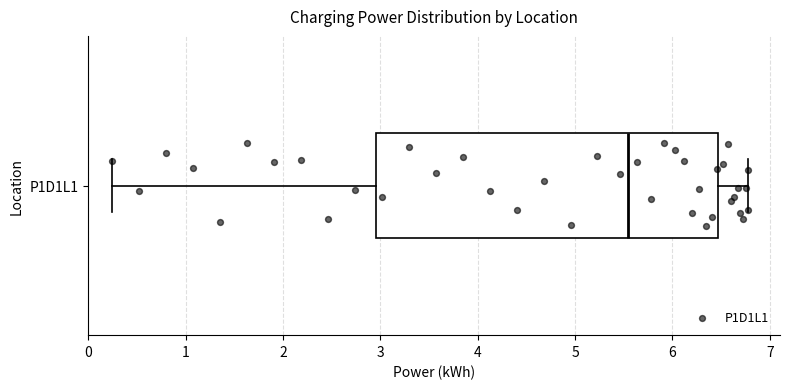

Transcribe this box plot: give where the median line is, the range the box spans, and where the two whiskers end, as read against the x-axis. The values are not printed on the chart, so give them approximately, as read against the axis.

median 5.5, box 3.0 to 6.5, whiskers 0.2 to 6.8